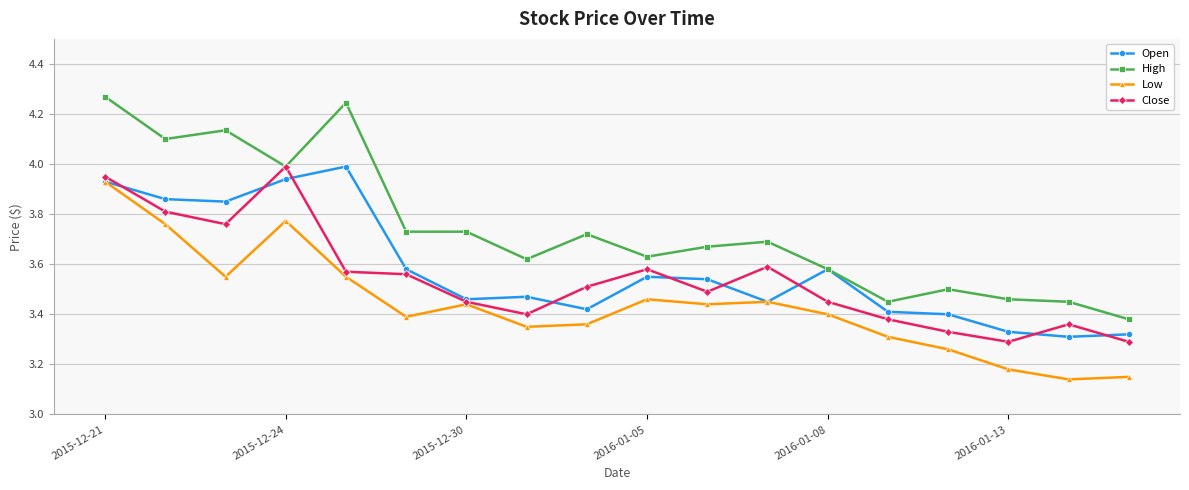

At how many categories does at least one series exceed 3?

18